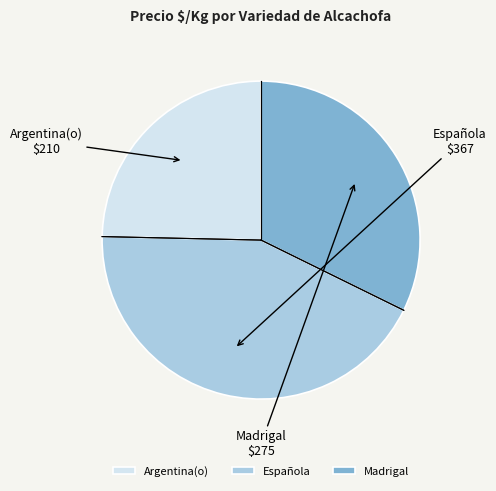

Does Española represent more than half of the total?

No